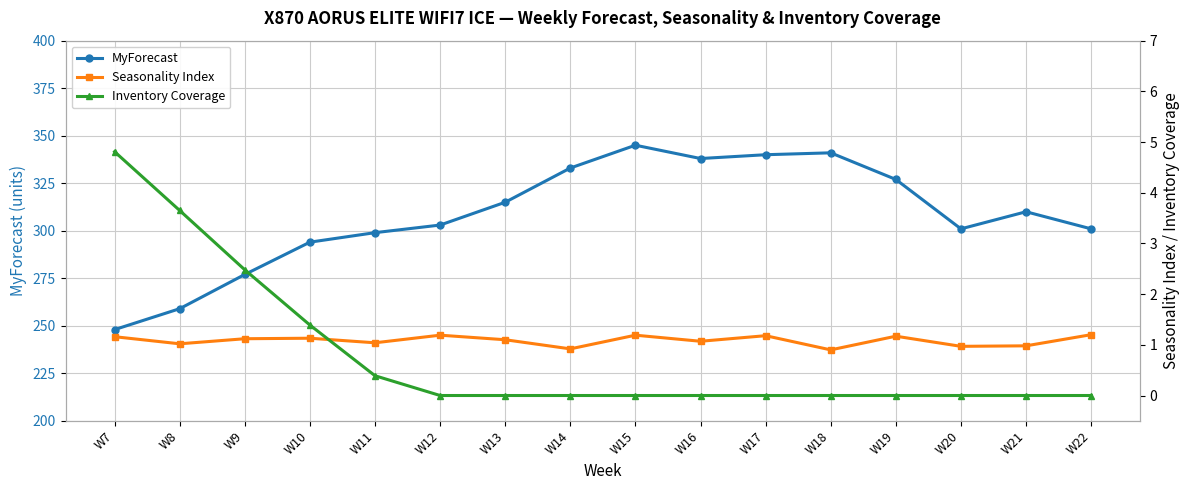

What are all the series names shown in the legend?

MyForecast, Seasonality Index, Inventory Coverage